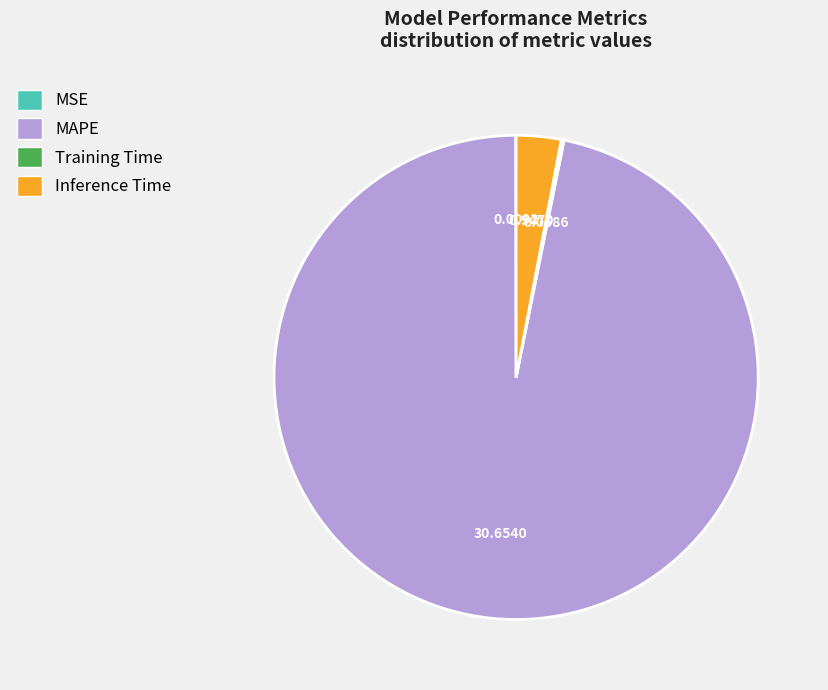

What is the largest slice in the pie chart?

MAPE